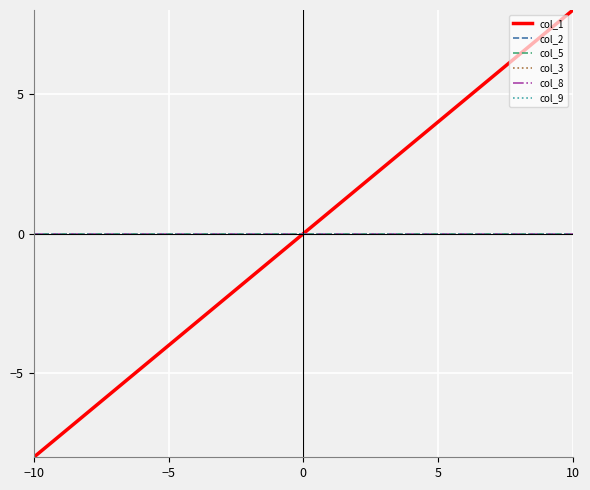

Is this an area chart (filled region under the line)?

No